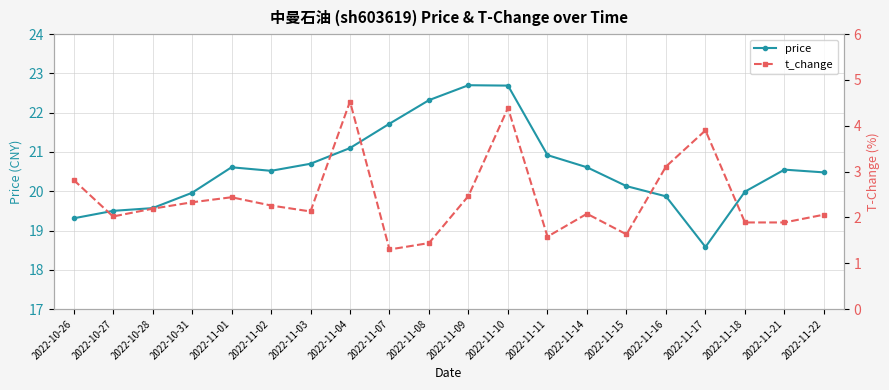

In price, how many points are lower than both neighbors (excluding endpoints)?

2